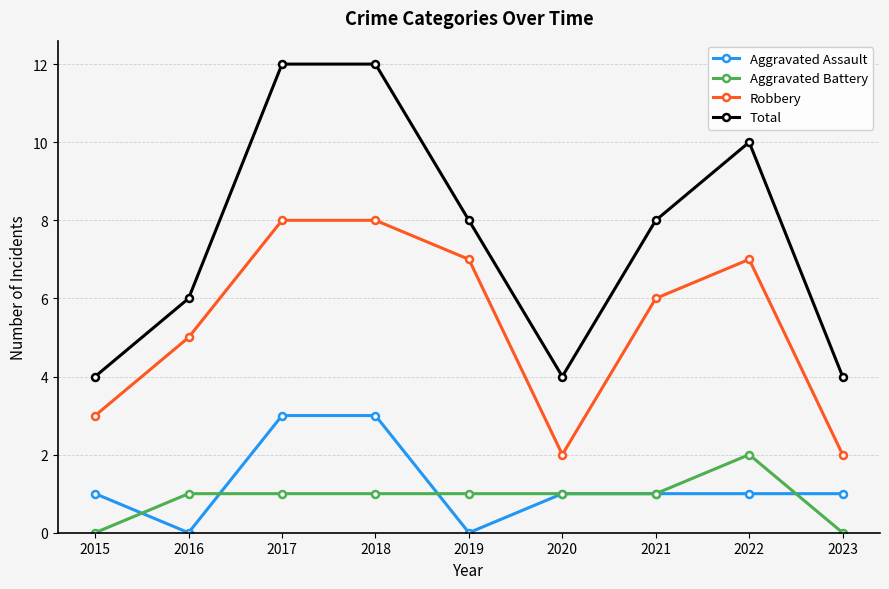

True or false: Robbery and Aggravated Battery cross at least once.

False